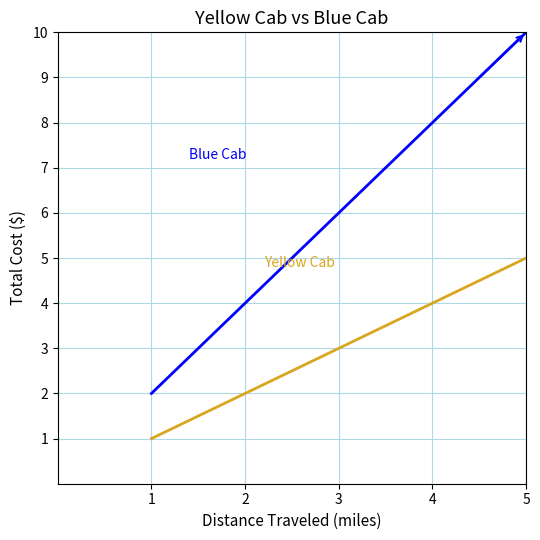

Which category has the highest value across all series?

5